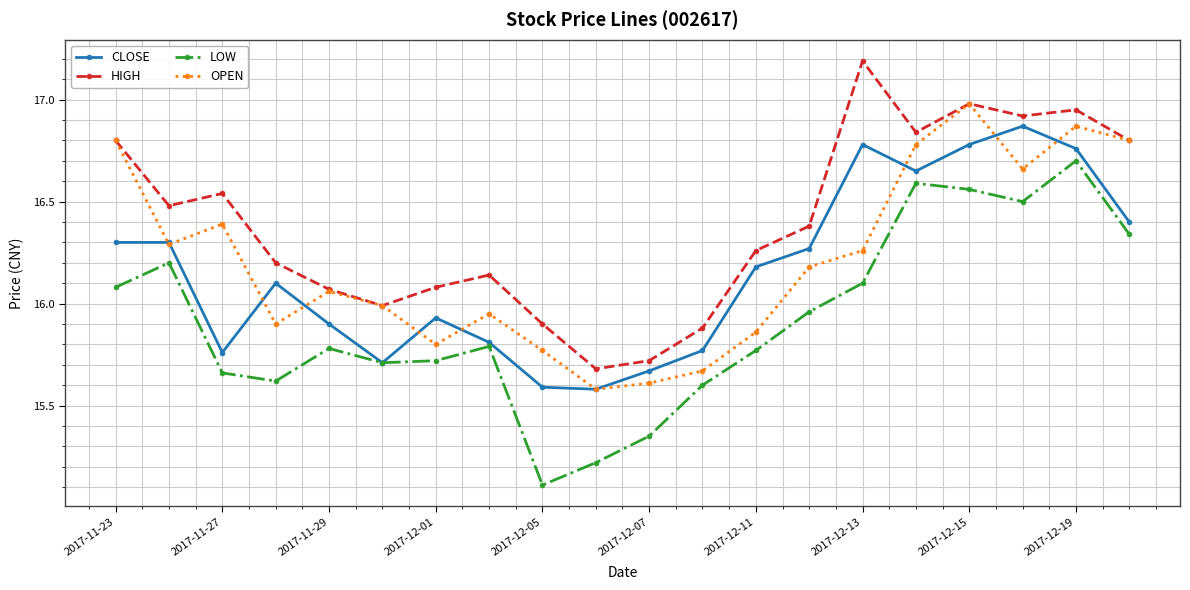

At how many categories does at least one series exceed 15?

20